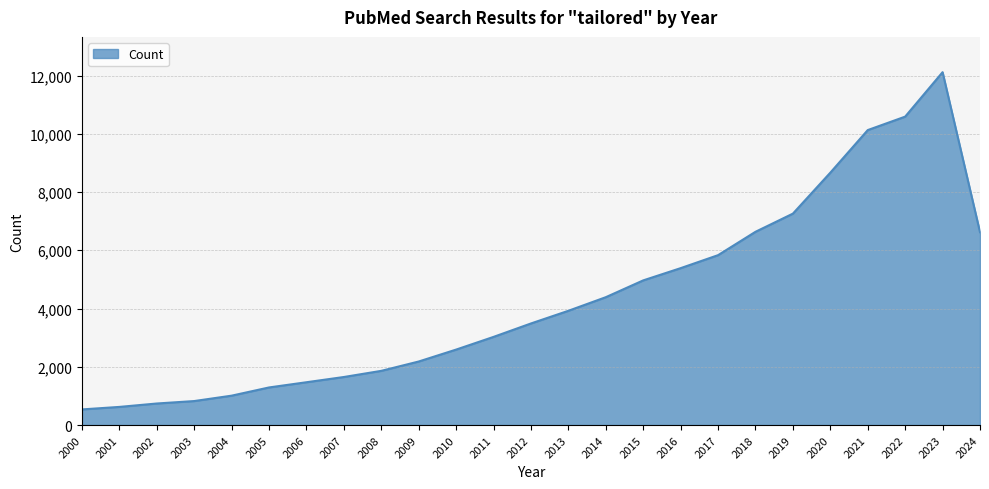

What is the difference between the values at 2007 and 2010?

941